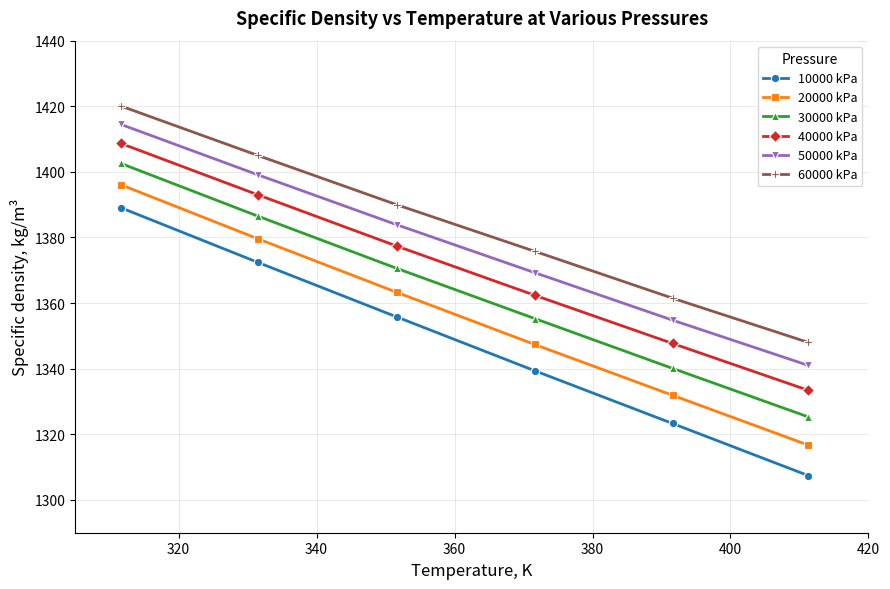

What is the difference between the second highest and minimum values in the 60000 kPa series?

57.0